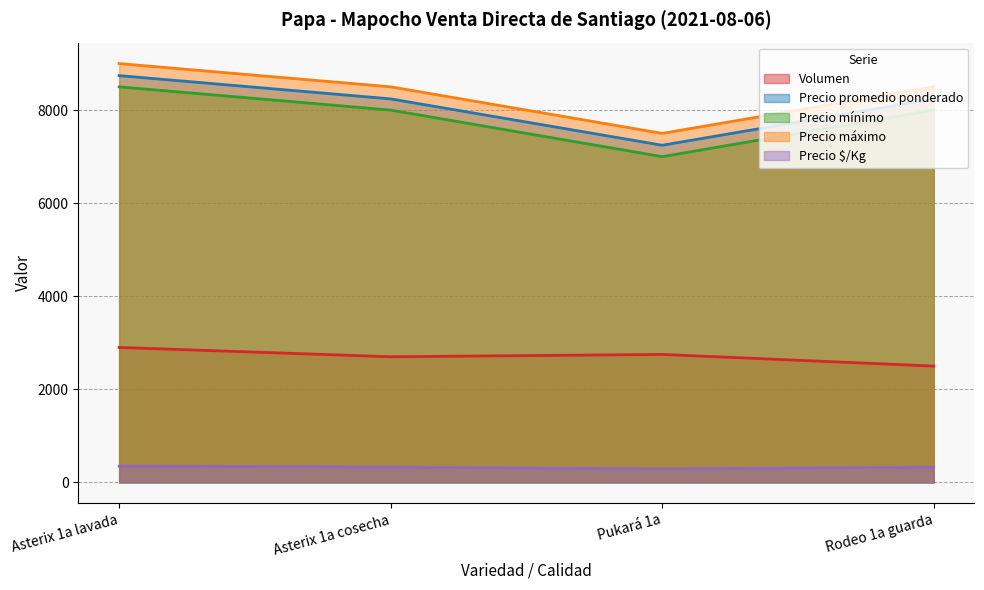

True or false: Precio $/Kg and Precio promedio ponderado intersect in this chart.

False